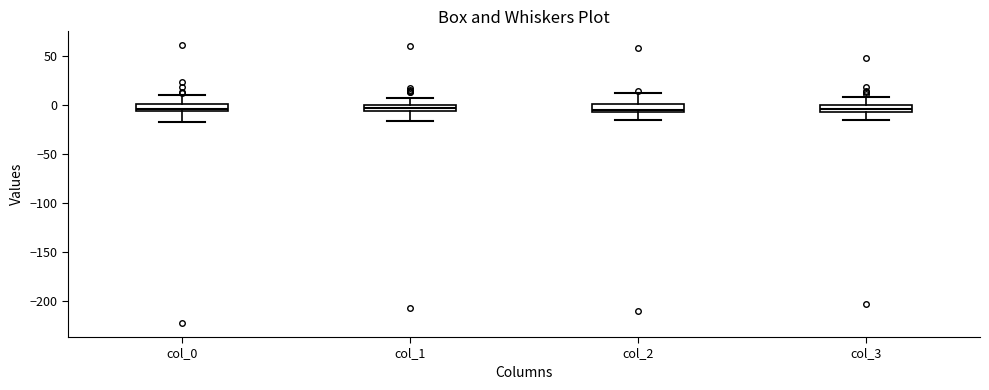

Where is the lower edge of the box for col_3 on the y-axis? The values are not printed on the chart, so give them approximately, as read against the axis.

-5